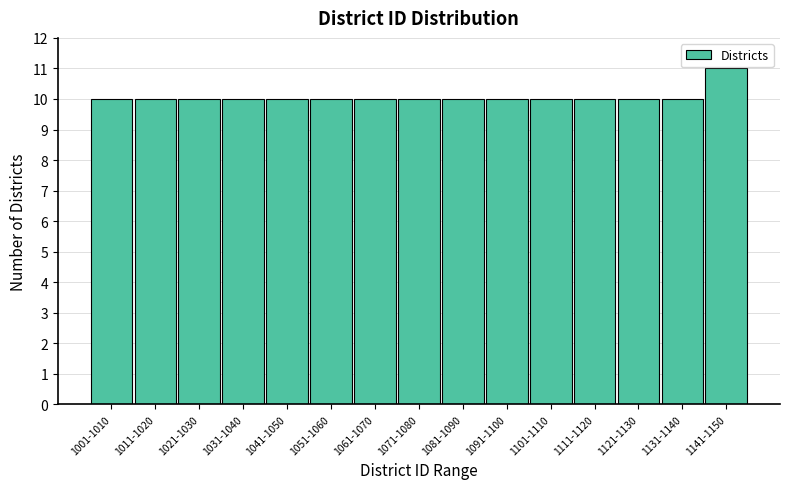

Reading left to right, extract all data points from this chart.

10	10	10	10	10	10	10	10	10	10	10	10	10	10	11